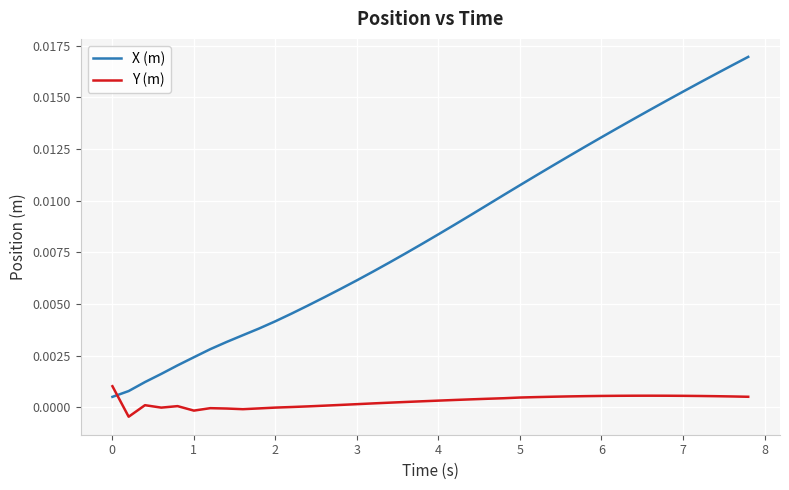

True or false: X (m) has more than 2 points higher than both neighbors.

False